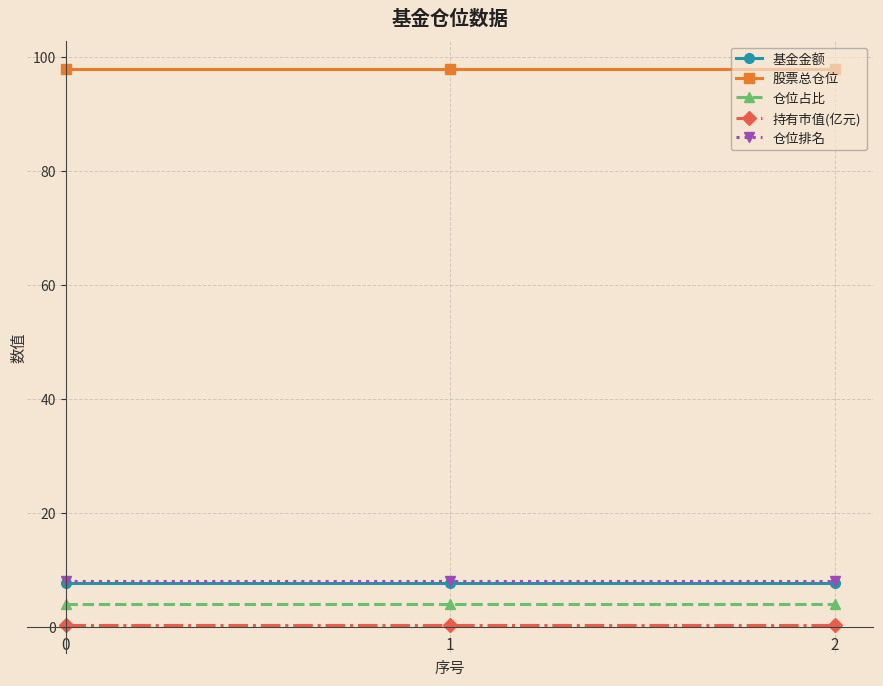

What is the value of the 持有市值(亿元) point at the 3rd from the left?

0.3